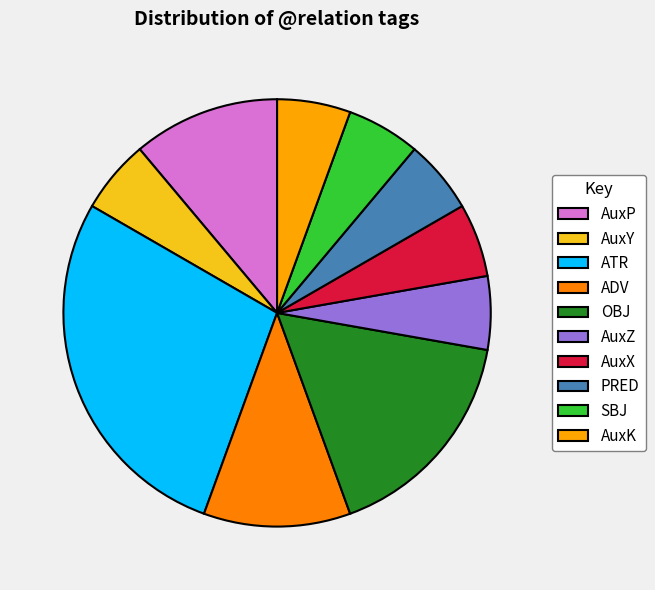

To the nearest percent, what percentage of the pie is AuxZ?

6%